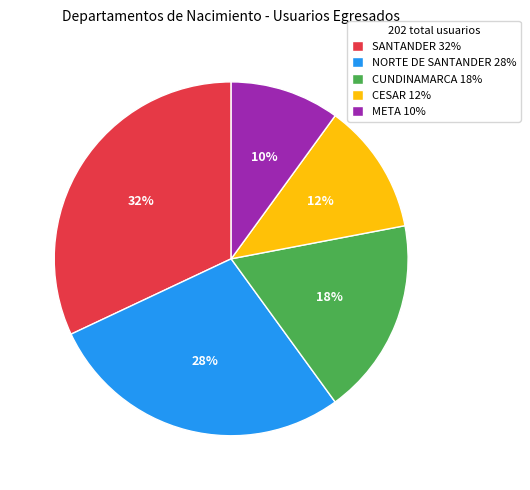

To the nearest percent, what is the difference between the CUNDINAMARCA and META slice percentages?

8%